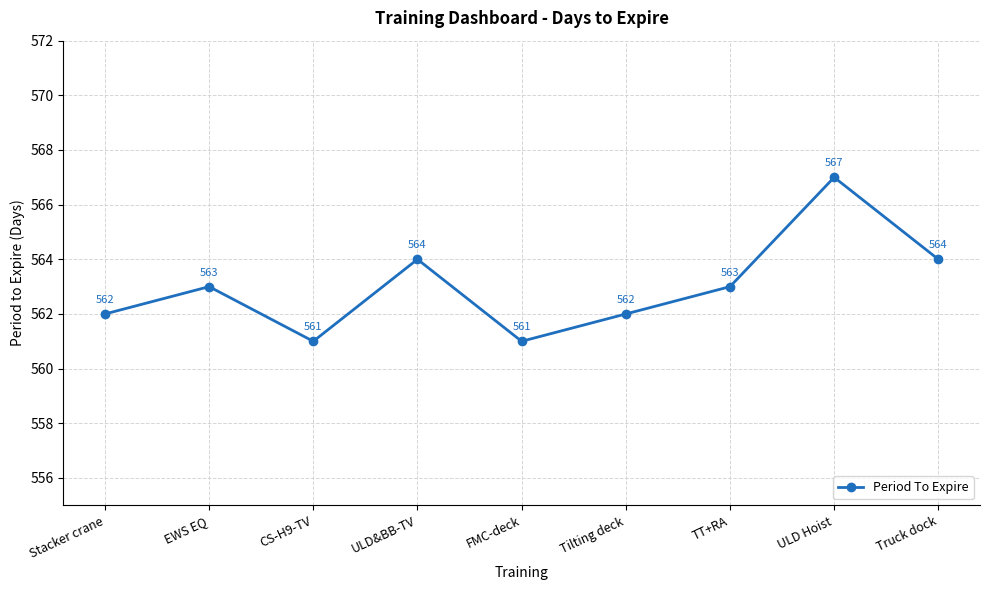

How many series are shown in this chart?

1